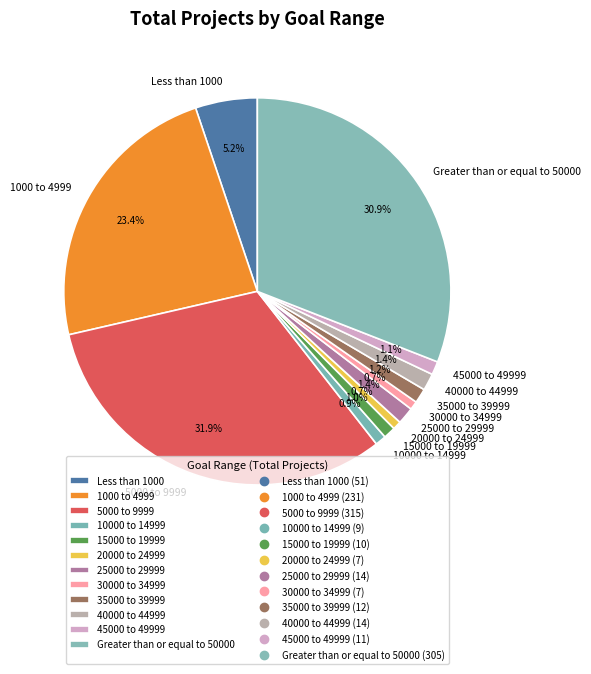

Is it true that 1000 to 4999 is 11% of the pie?

False